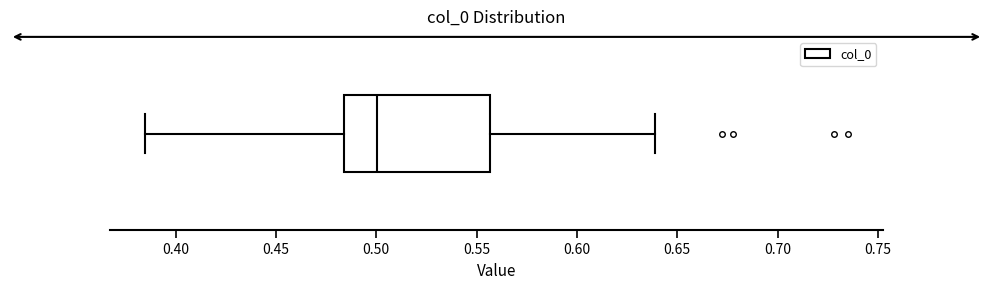

Transcribe this box plot: give where the median line is, the range the box spans, and where the two whiskers end, as read against the x-axis. The values are not printed on the chart, so give them approximately, as read against the axis.

median 0.500, box 0.485 to 0.555, whiskers 0.385 to 0.640